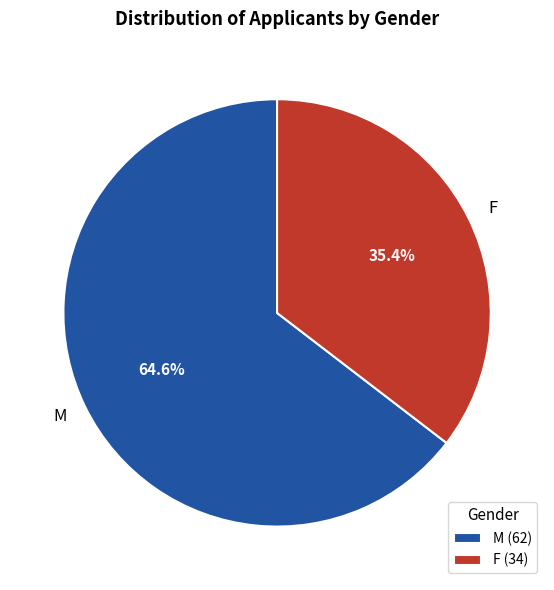

To the nearest percent, what is the difference between the F and M slice percentages?

29%